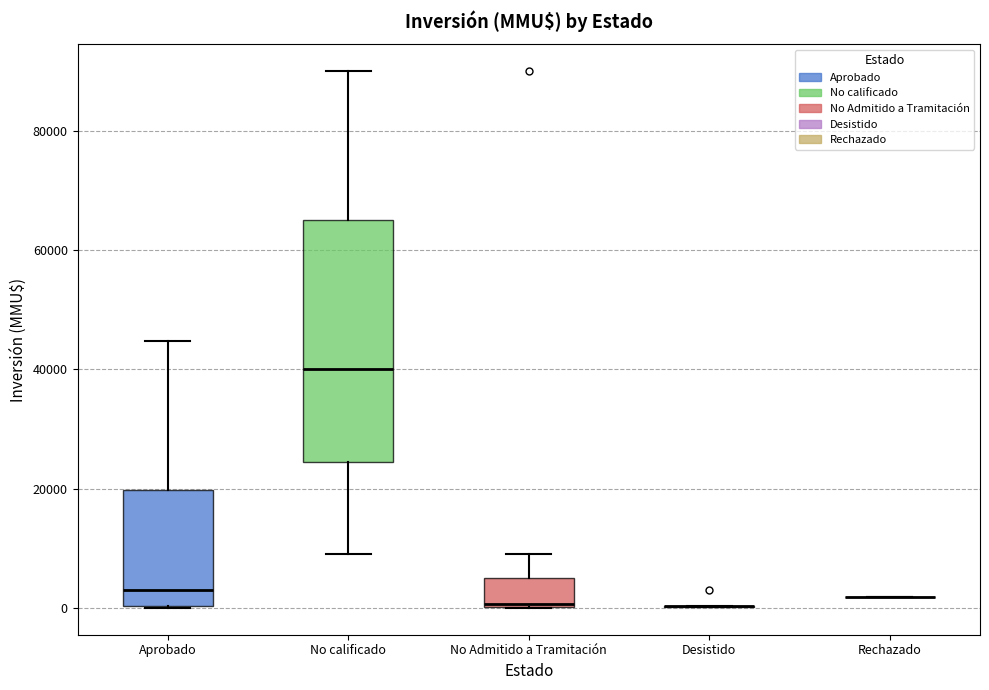

Reading left to right, read every box against the y-axis: the position of its median line, the range the box covers, and the ends of its whiskers. The values are not printed on the chart, so give them approximately, as read against the axis.

Aprobado: median 4000, box 0 to 20000, whiskers 0 to 44000
No calificado: median 40000, box 24000 to 66000, whiskers 10000 to 90000
No Admitido a Tramitación: median 0, box 0 to 6000, whiskers 0 to 10000
Desistido: box collapsed to a line at 0, whiskers 0 to 0
Rechazado: box collapsed to a line at 2000, whiskers 2000 to 2000